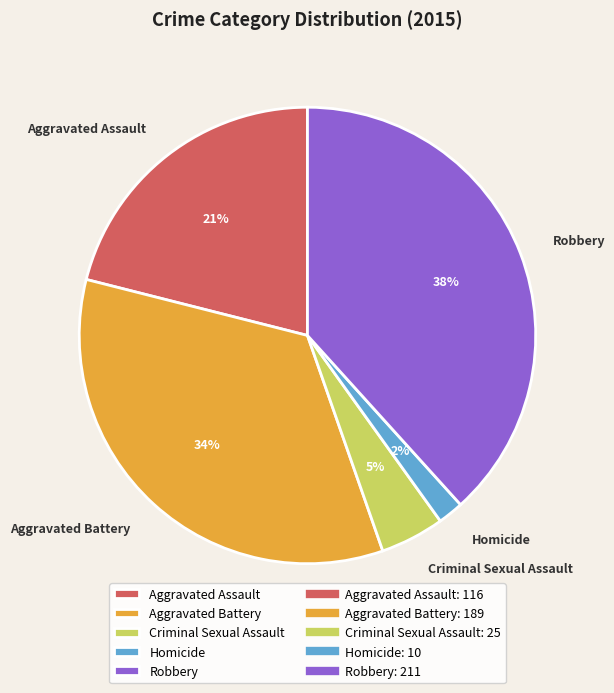

Combined, do Robbery and Criminal Sexual Assault account for over 50%?

No